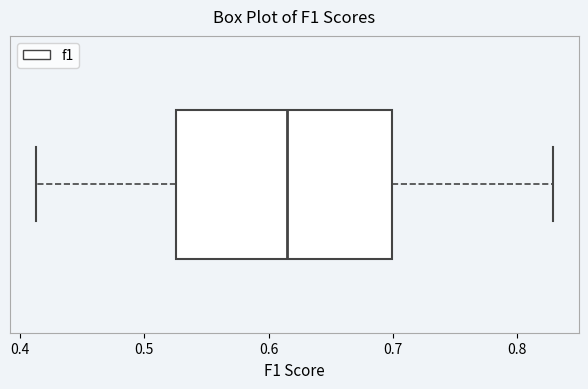

Read this box plot against the x-axis: the position of the median line, the range covered by the box, and the ends of both whiskers. The values are not printed on the chart, so give them approximately, as read against the axis.

median 0.62, box 0.53 to 0.70, whiskers 0.41 to 0.83